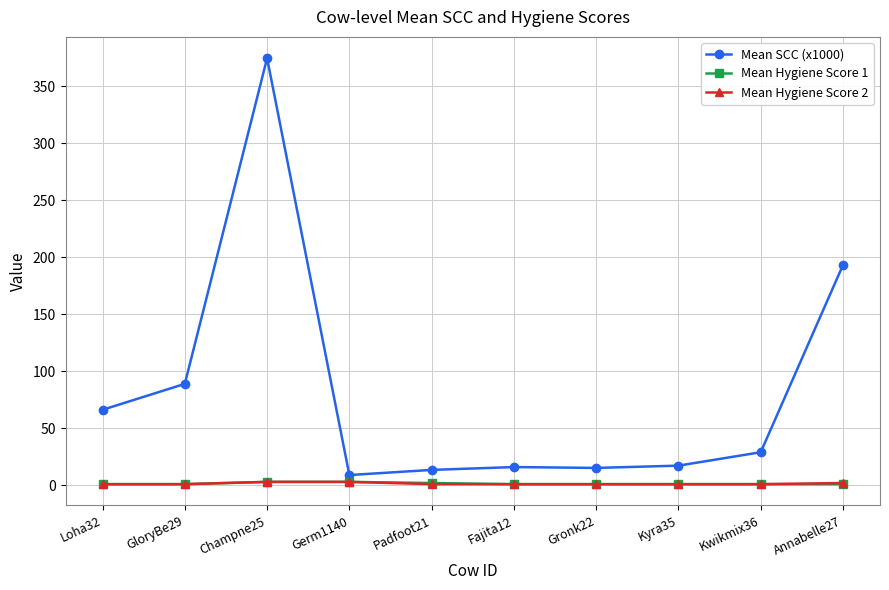

Which series has the largest total across all categories?

Mean SCC (x1000)